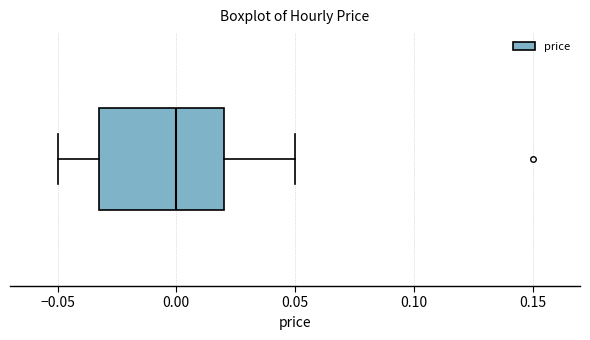

Transcribe this box plot: give where the median line is, the range the box spans, and where the two whiskers end, as read against the x-axis. The values are not printed on the chart, so give them approximately, as read against the axis.

median 0.00, box -0.03 to 0.02, whiskers -0.05 to 0.05